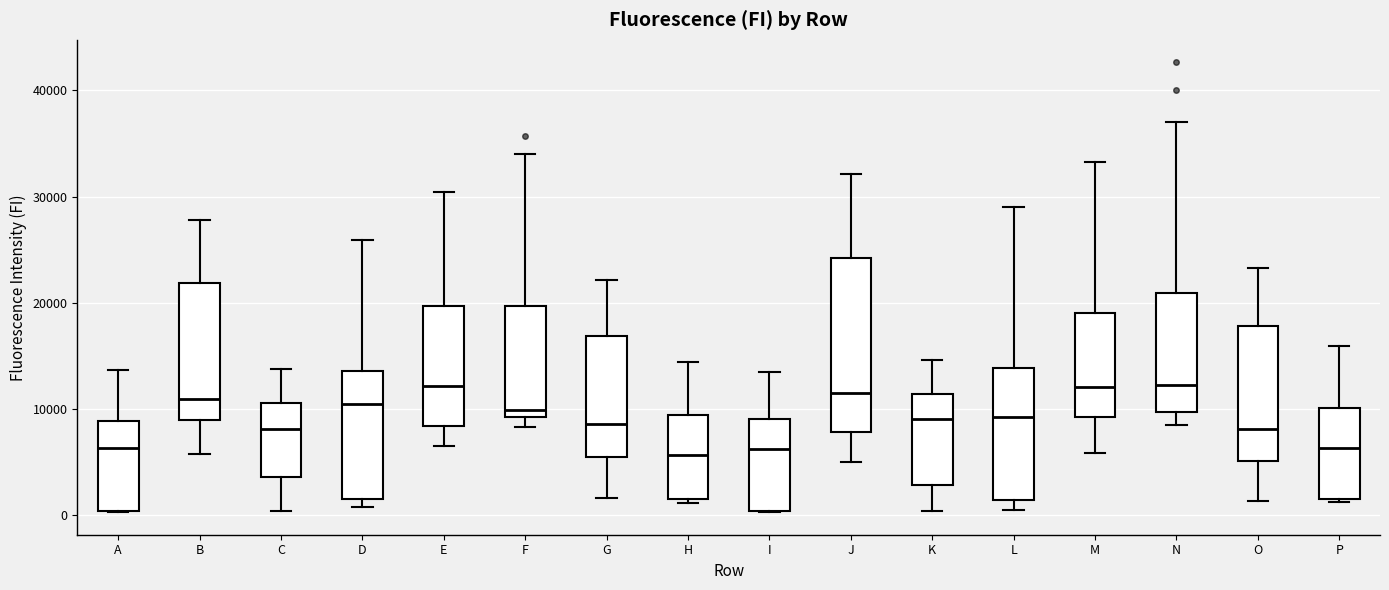

Reading left to right, read every box against the y-axis: the position of its median line, the range the box covers, and the ends of its whiskers. The values are not printed on the chart, so give them approximately, as read against the axis.

A: median 6000, box 0 to 9000, whiskers 0 to 14000
B: median 11000, box 9000 to 22000, whiskers 6000 to 28000
C: median 8000, box 4000 to 11000, whiskers 0 to 14000
D: median 10000, box 1000 to 14000, whiskers 1000 (just below the box's lower edge) to 26000
E: median 12000, box 8000 to 20000, whiskers 7000 to 30000
F: median 10000, box 9000 to 20000, whiskers 8000 to 34000
G: median 9000, box 6000 to 17000, whiskers 2000 to 22000
H: median 6000, box 2000 to 9000, whiskers 1000 to 14000
I: median 6000, box 0 to 9000, whiskers 0 to 13000
J: median 11000, box 8000 to 24000, whiskers 5000 to 32000
K: median 9000, box 3000 to 11000, whiskers 0 to 15000
L: median 9000, box 1000 to 14000, whiskers 1000 (just below the box's lower edge) to 29000
M: median 12000, box 9000 to 19000, whiskers 6000 to 33000
N: median 12000, box 10000 to 21000, whiskers 8000 to 37000
O: median 8000, box 5000 to 18000, whiskers 1000 to 23000
P: median 6000, box 1000 to 10000, whiskers 1000 to 16000